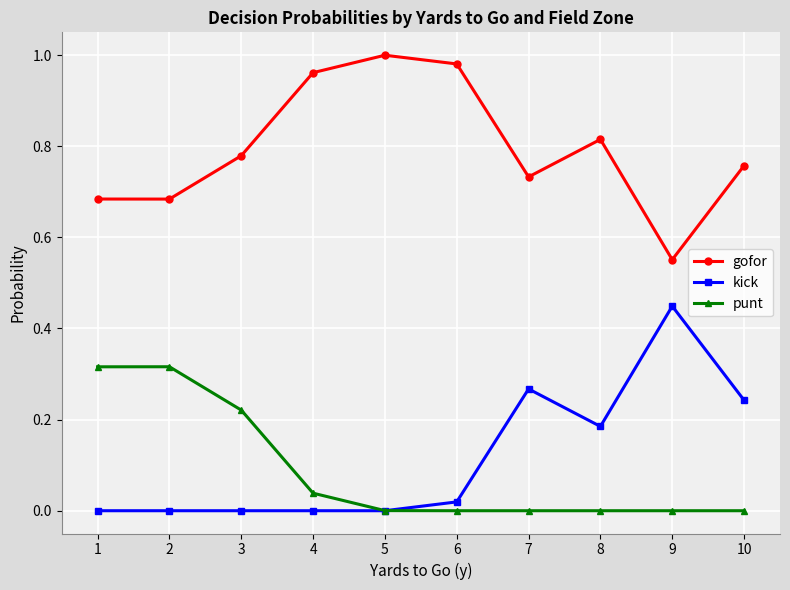

True or false: gofor has a value of 1.0 at 6.

True